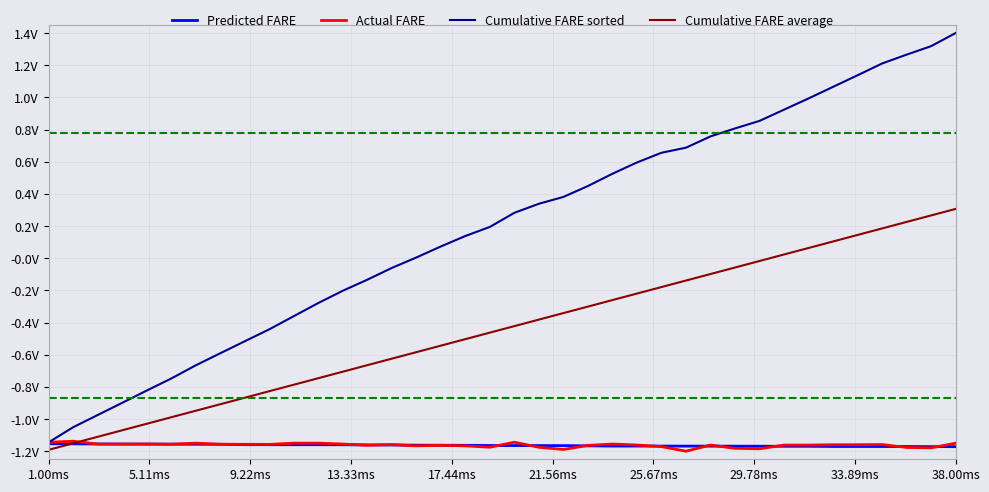

What are all the series names shown in the legend?

Predicted FARE, Actual FARE, Cumulative FARE sorted, Cumulative FARE average